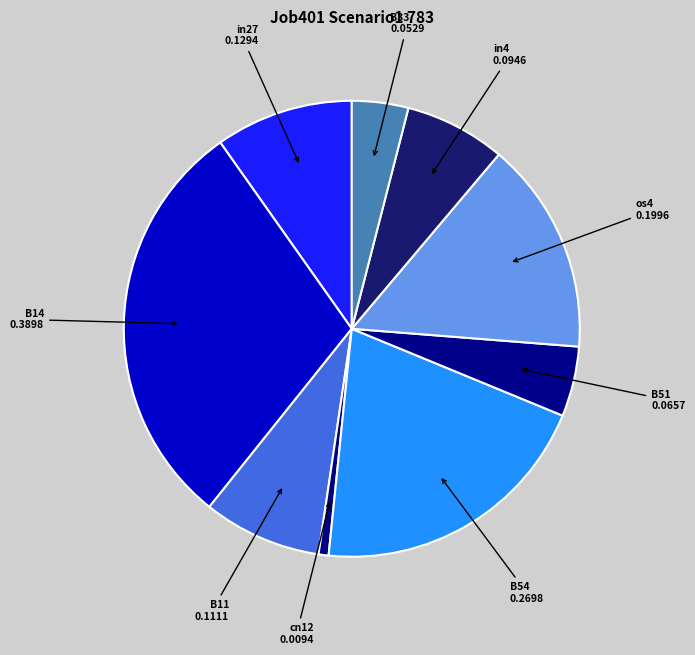

Which has a higher value, B11 or os4?

os4